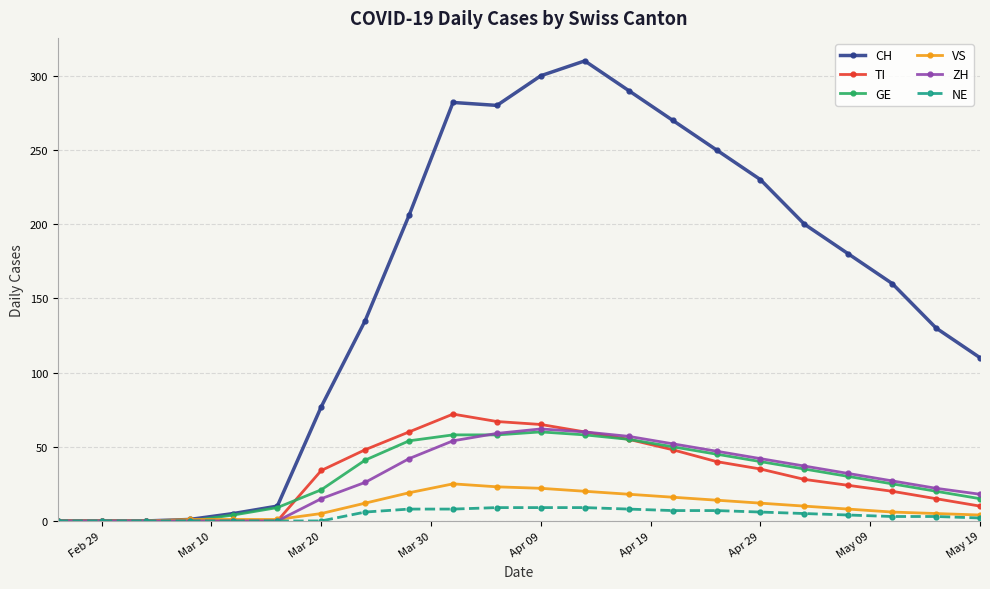

How many categories are shown in the chart?

22